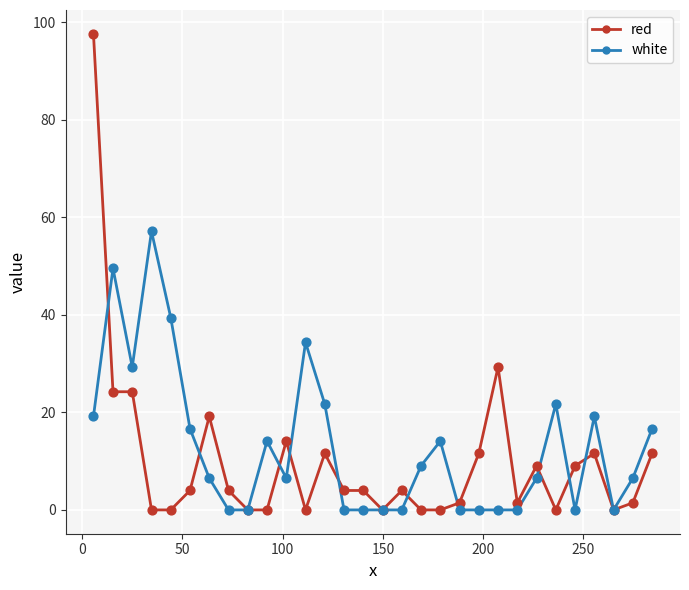

Rank the series by their maximum value, from highest to lowest.

red, white